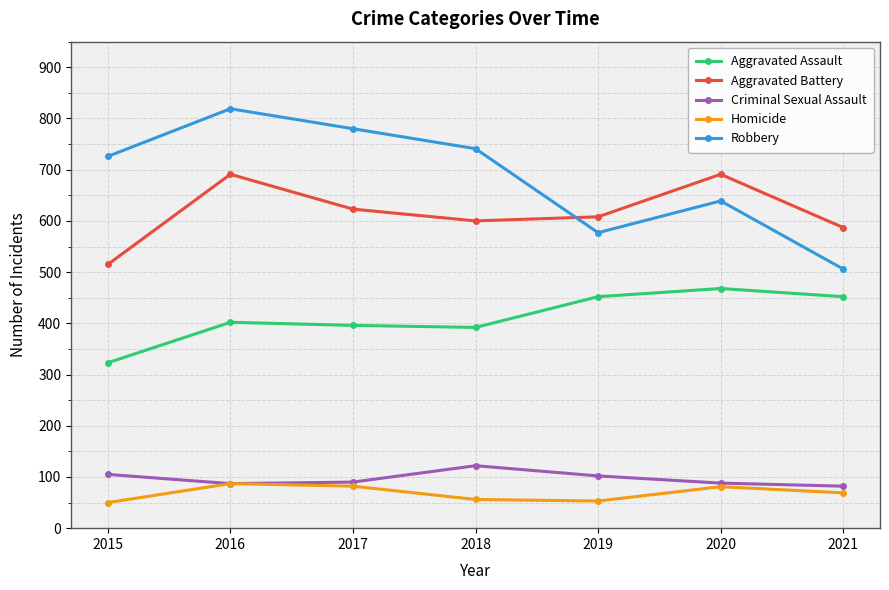

Where is Aggravated Battery nearest to the value 603?

2018